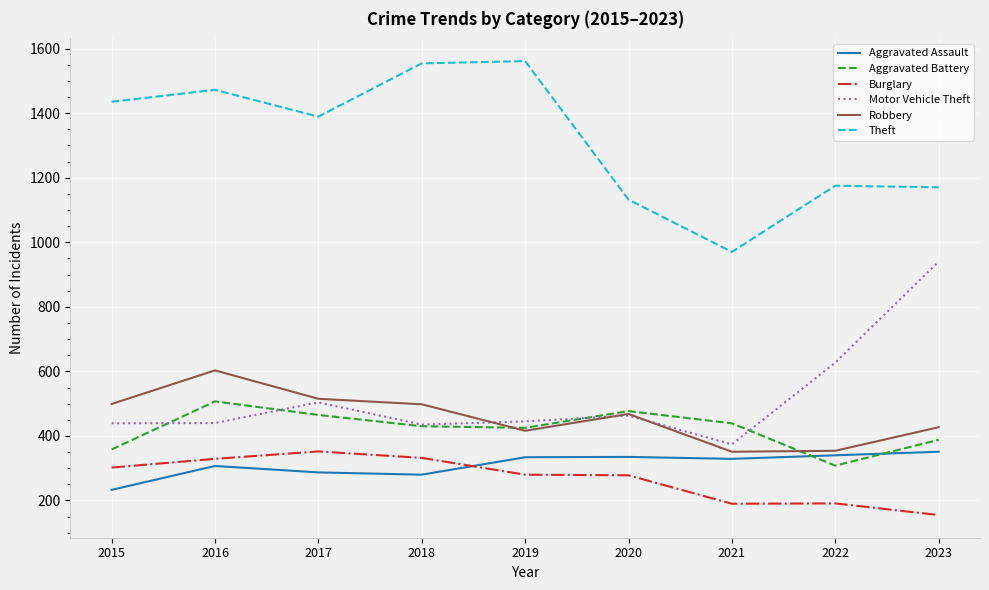

Does the chart have visible grid lines?

Yes